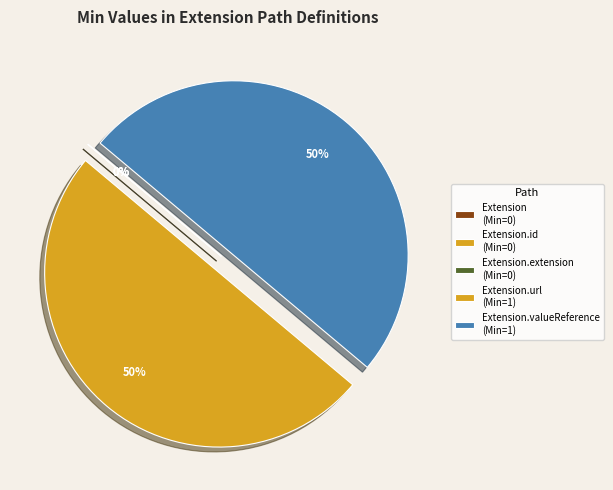

Rank the categories by value from lowest to highest.

Extension, Extension.id, Extension.extension, Extension.url, Extension.valueReference